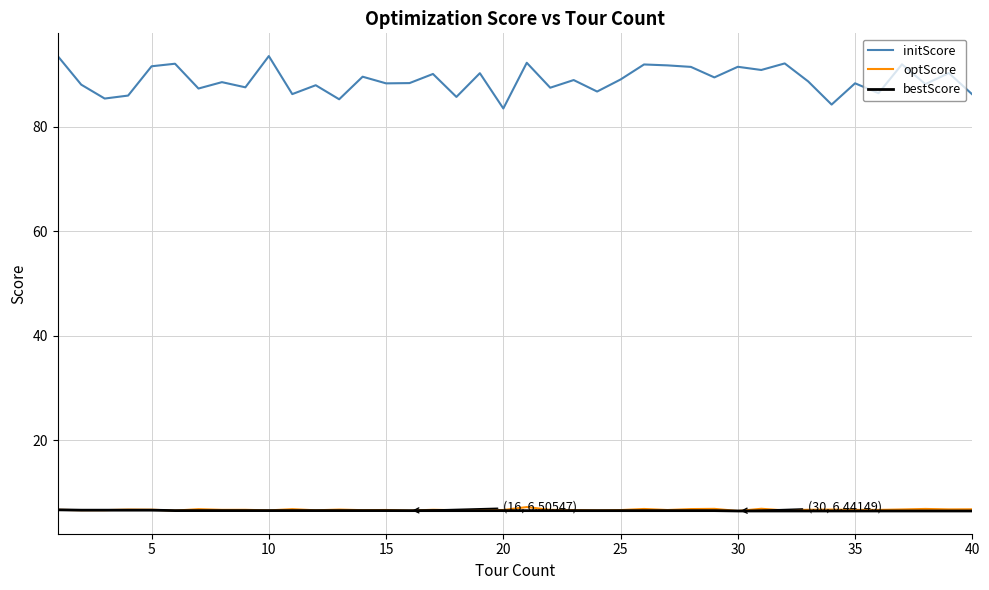

Which series has the widest spread of values?

initScore